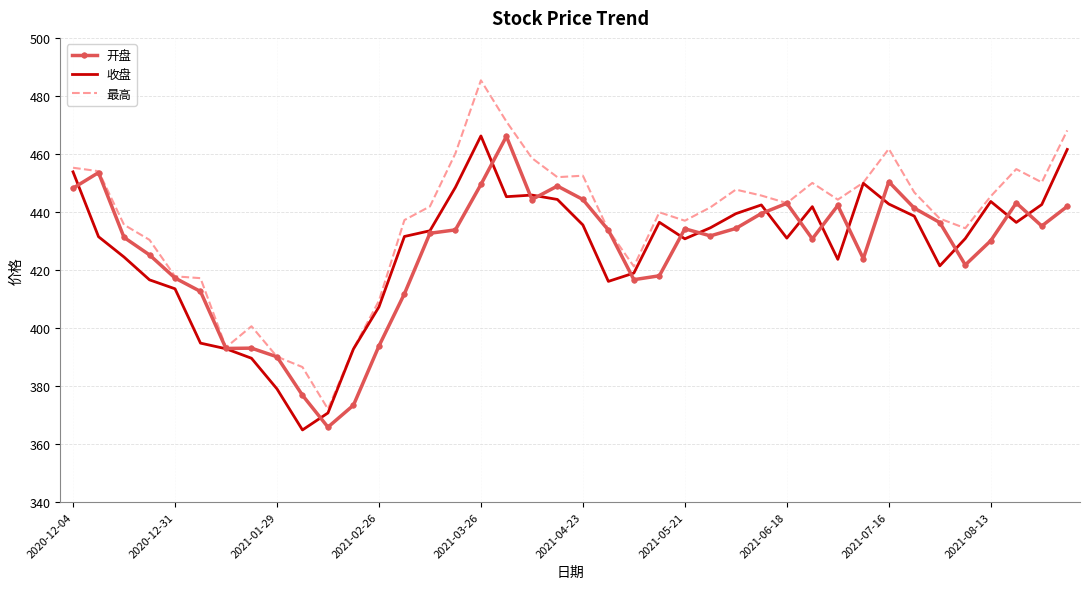

What is the maximum value shown in the chart?

485.4